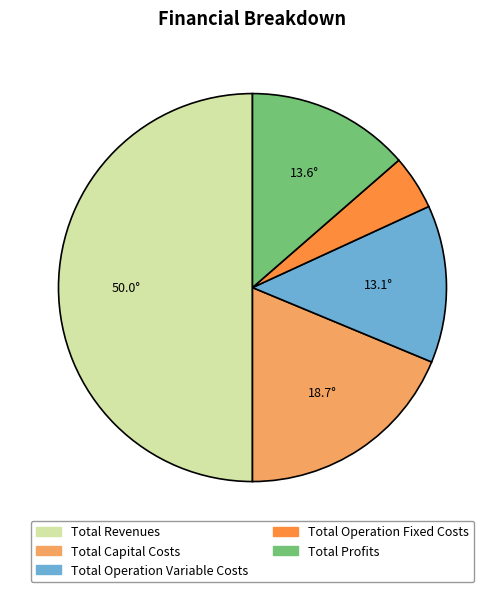

Which slice is the smallest?

Total Operation Fixed Costs